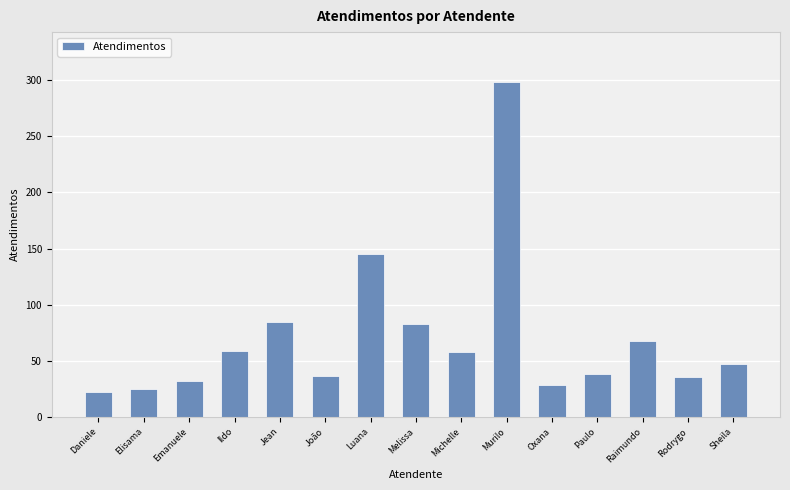

How many data points are less than 47?

7